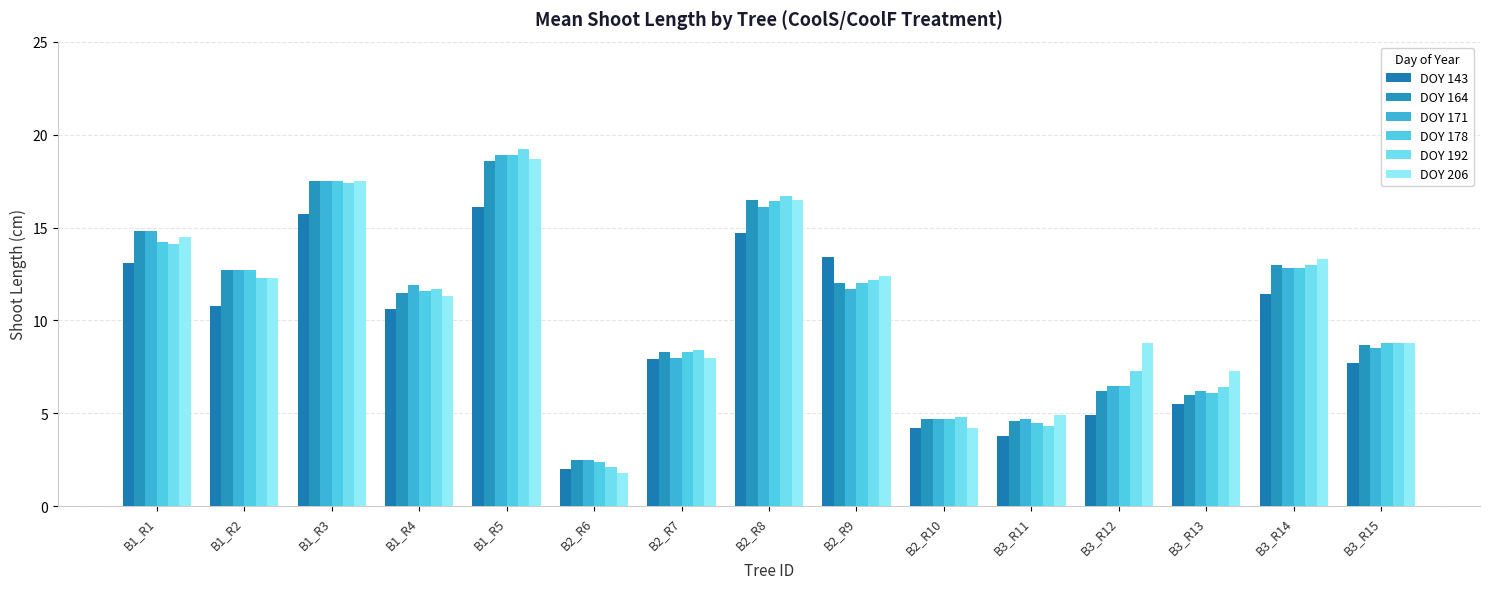

What is the minimum value for DOY 164?

2.5